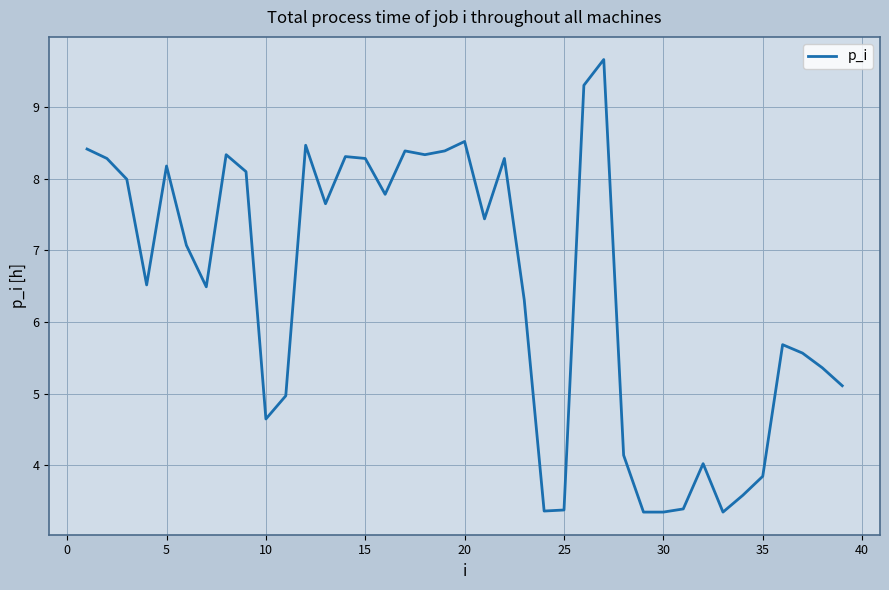

What is the difference between the maximum and minimum values?

6.3